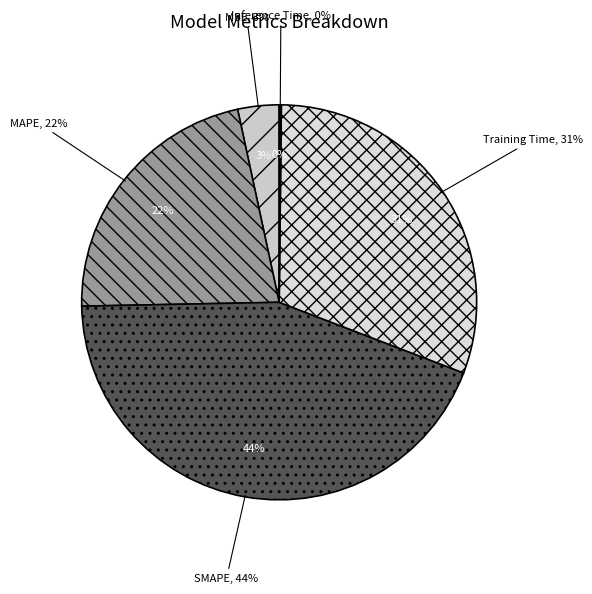

Which slice is the smallest?

Inference Time